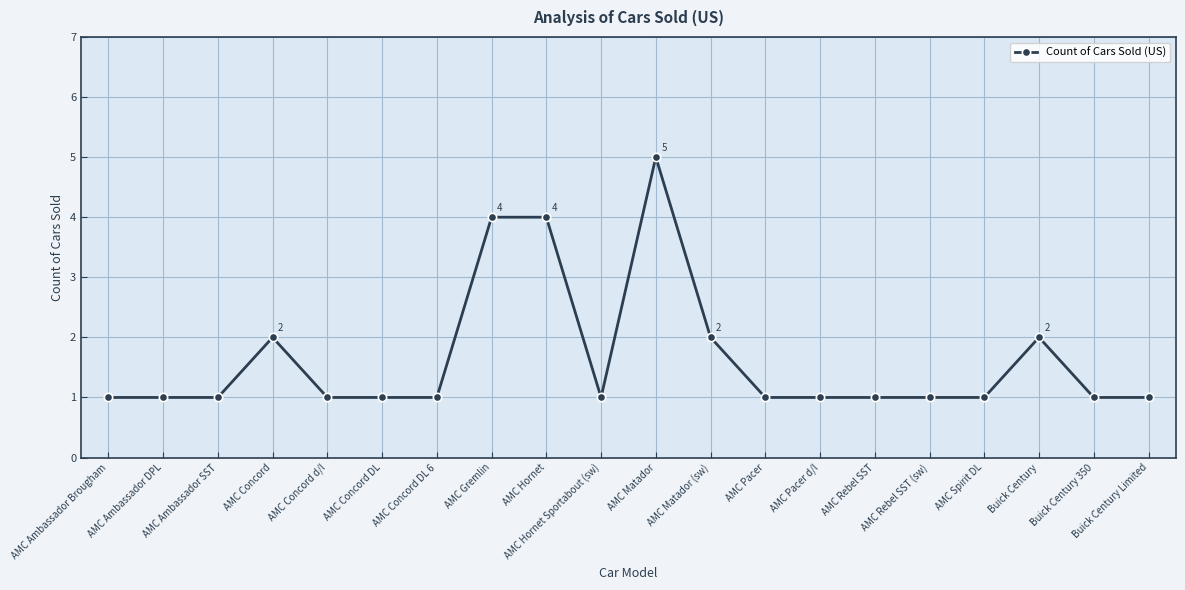

What position from the right is AMC Spirit DL?

4